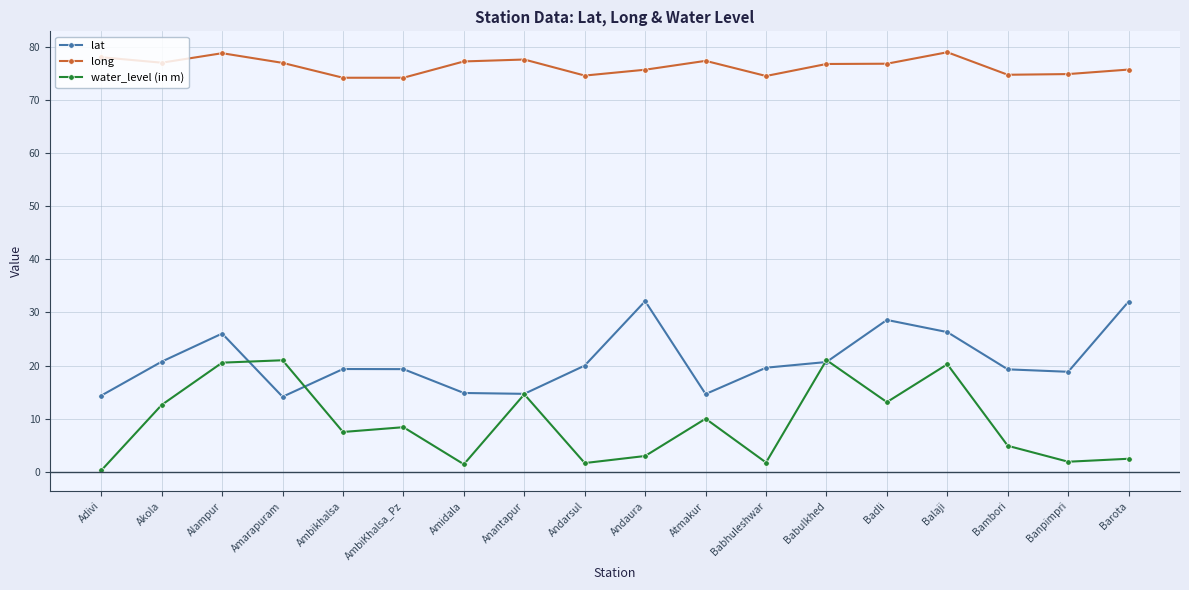

What is the sum of the lat values at Alampur and Amarapuram?

40.2